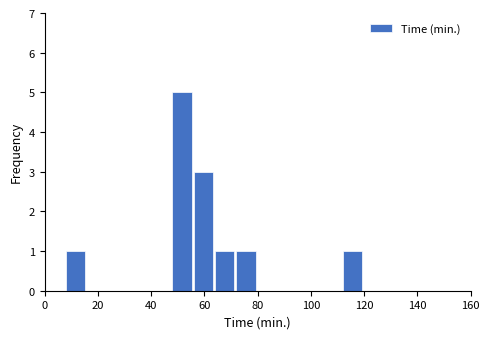

Reading left to right, list every bar in this chart as the range it spans on the x-axis followed by its height. The values are not printed on the chart, so give them approximately, as read against the axis.

0 to 8: 0
8 to 16: 1
16 to 24: 0
24 to 32: 0
32 to 40: 0
40 to 48: 0
48 to 56: 5
56 to 64: 3
64 to 72: 1
72 to 80: 1
80 to 88: 0
88 to 96: 0
96 to 104: 0
104 to 112: 0
112 to 120: 1
120 to 128: 0
128 to 136: 0
136 to 144: 0
144 to 152: 0
152 to 160: 0